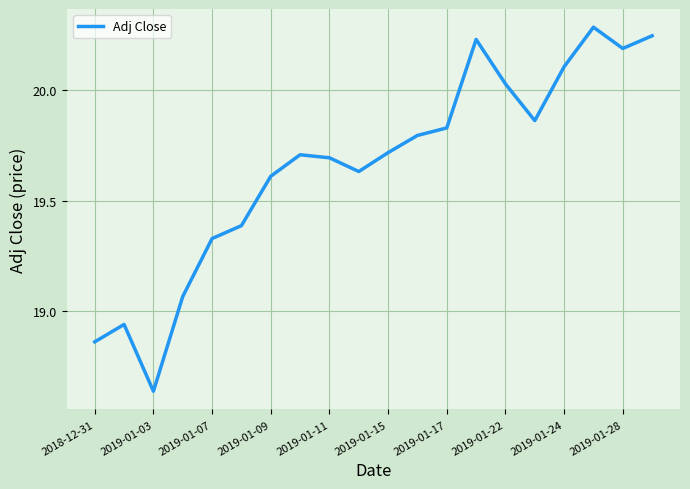

What is the greatest value displayed?

20.3